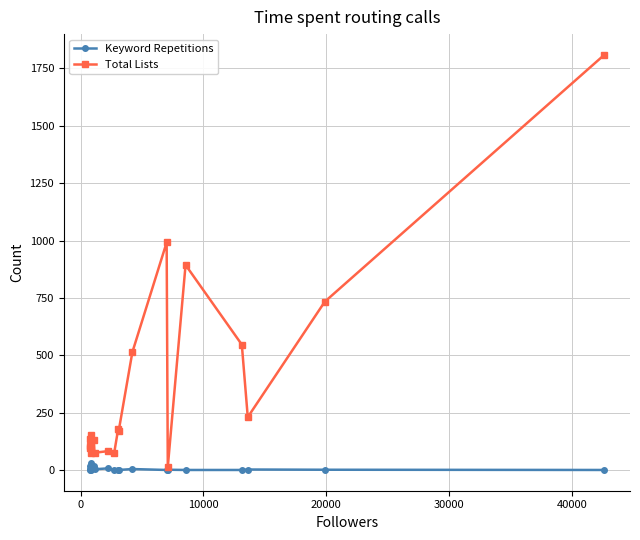

At how many categories does at least one series exceed 775?

3